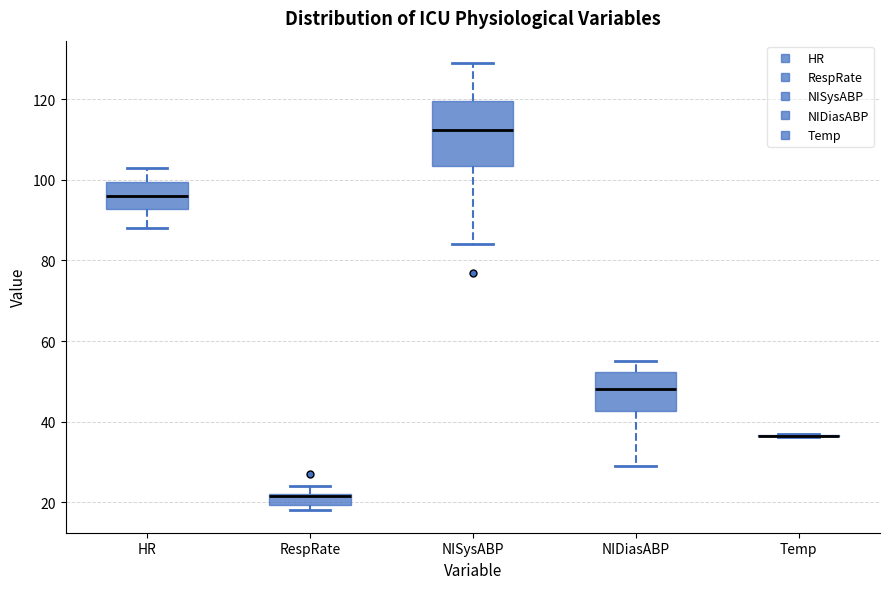

Comparing the boxes themselves (not the whiskers), which one is the tallest?

NISysABP